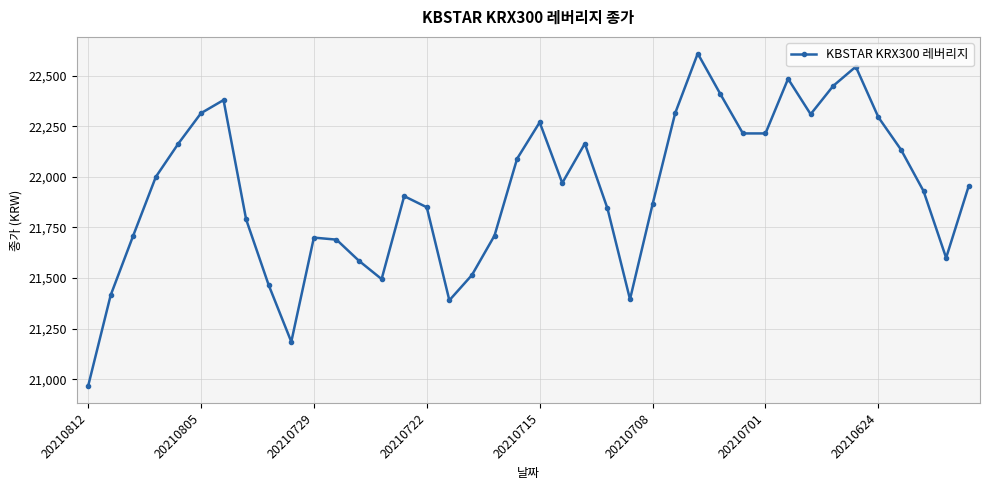

Is this an area chart (filled region under the line)?

No